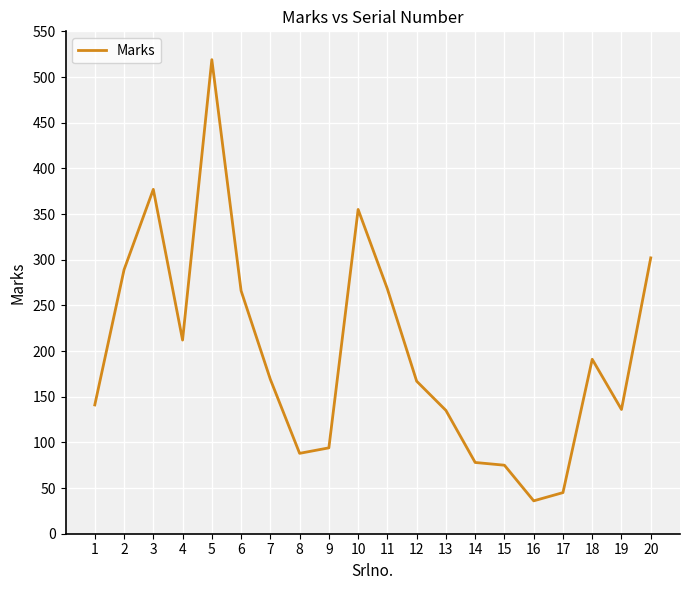

The value at 1 is 38. True or false?

False